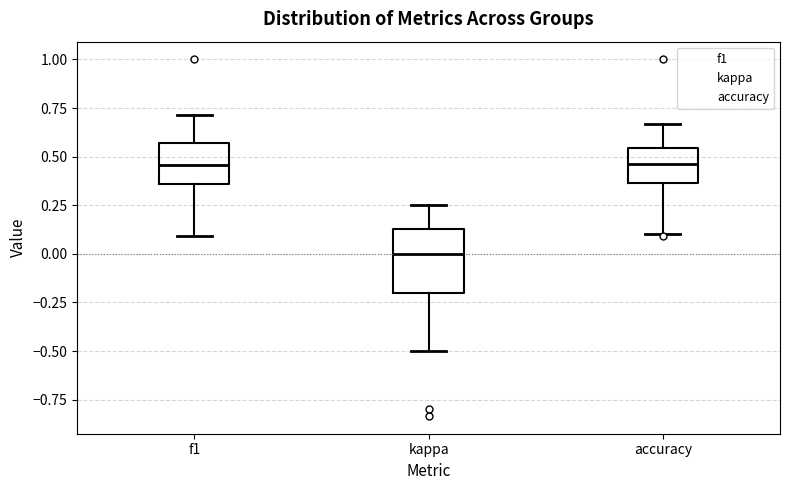

Which box is the tallest, from its lower edge to its upper edge?

kappa